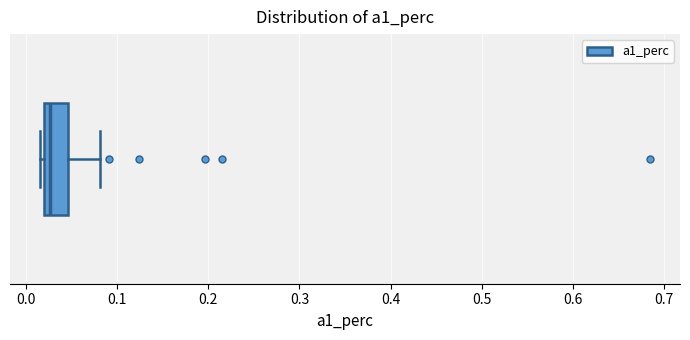

Read this box plot against the x-axis: the position of the median line, the range covered by the box, and the ends of both whiskers. The values are not printed on the chart, so give them approximately, as read against the axis.

median 0.03, box 0.02 to 0.05, whiskers 0.02 (just left of the box's left edge) to 0.08